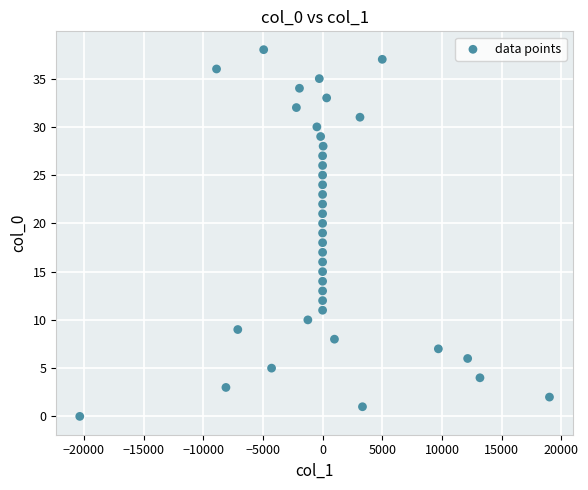

What is the range of Y values (max minus min)?

38